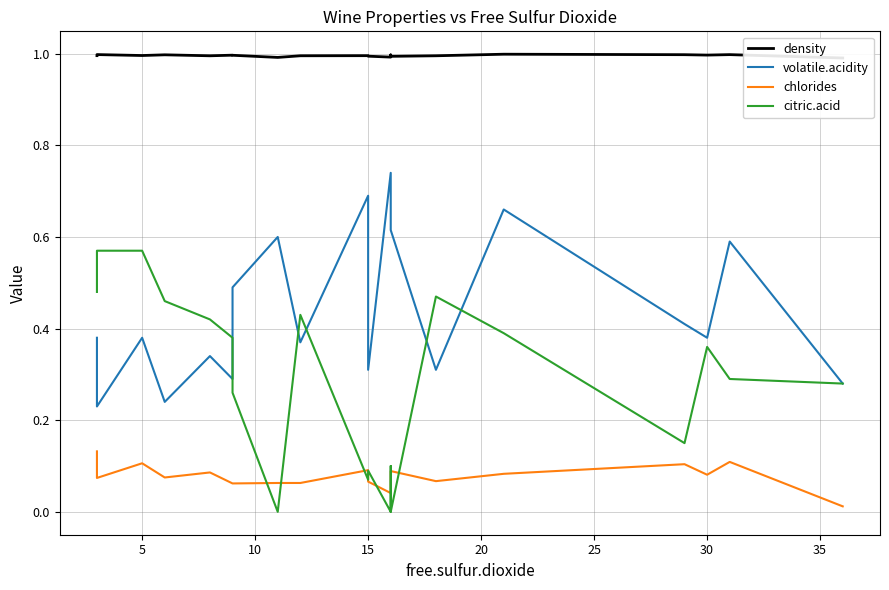

True or false: density and volatile.acidity intersect in this chart.

False